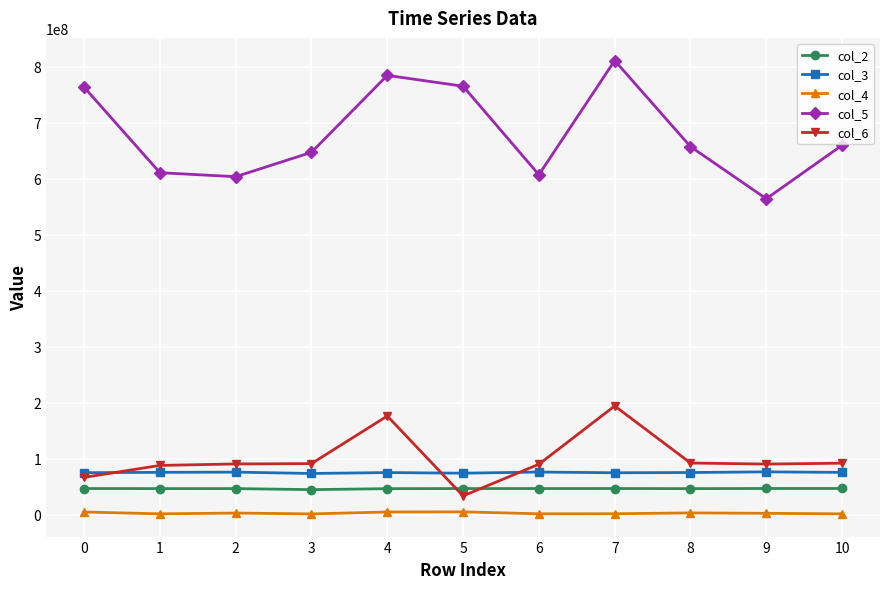

What is the average value of the col_2 series?

46229716